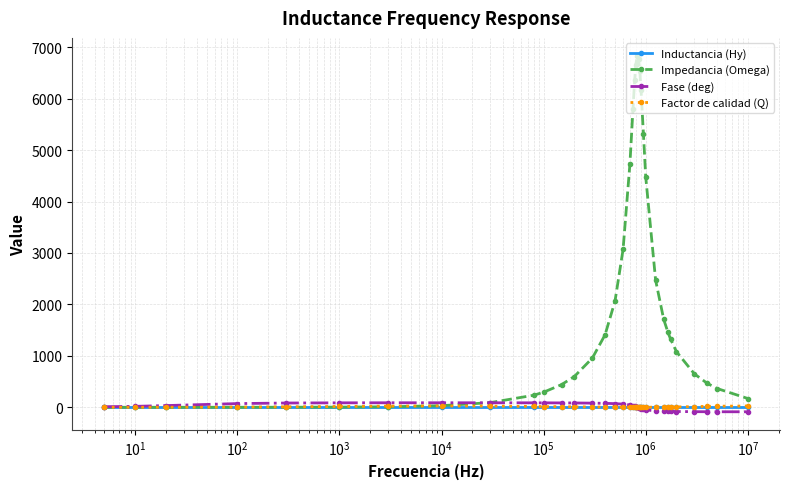

What is the maximum value for Impedancia (Omega)?

6835.0